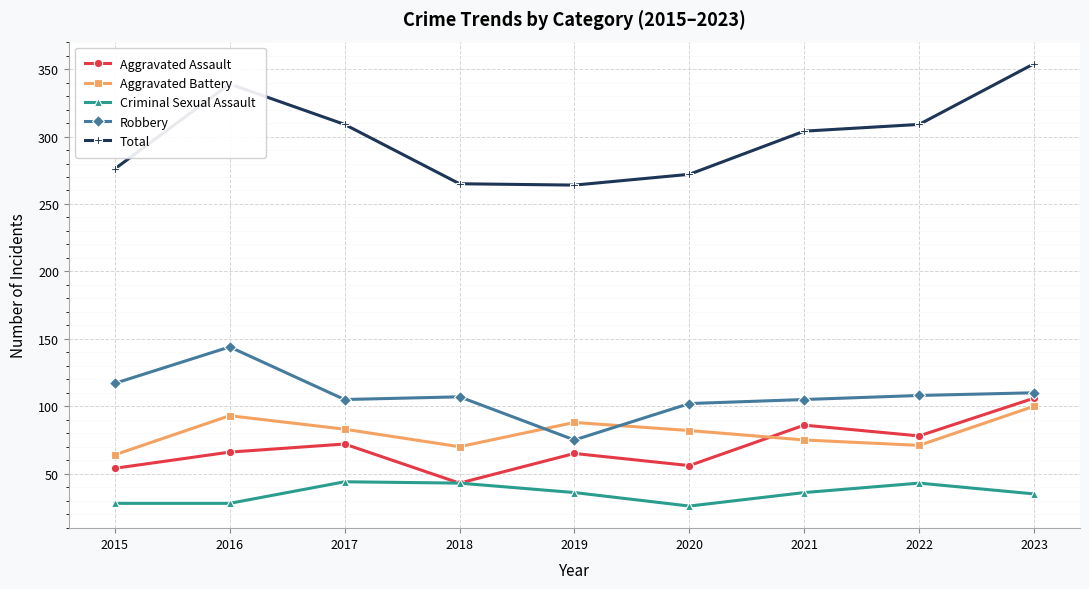

At which label does Robbery reach its minimum?

2019